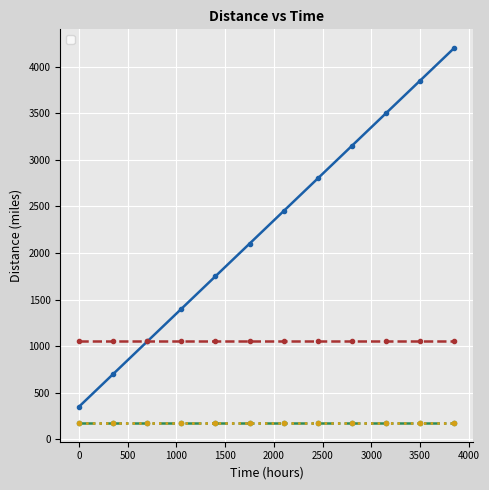

Reading left to right, transcribe all the data shown in this chart.

350	700	1050	1400	1750	2100	2450	2800	3150	3500	3850	4200